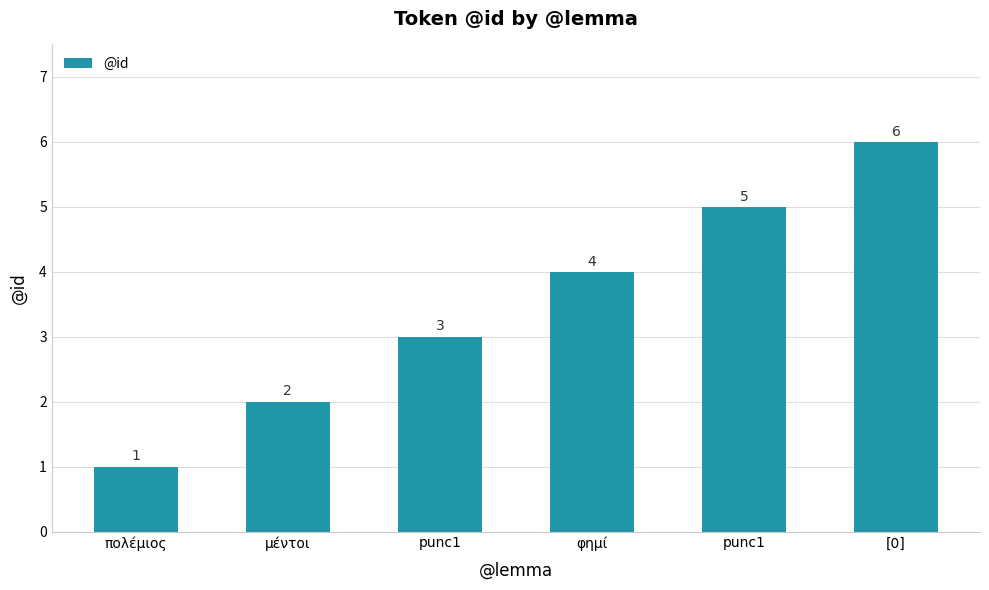

Does the chart contain any negative values?

No